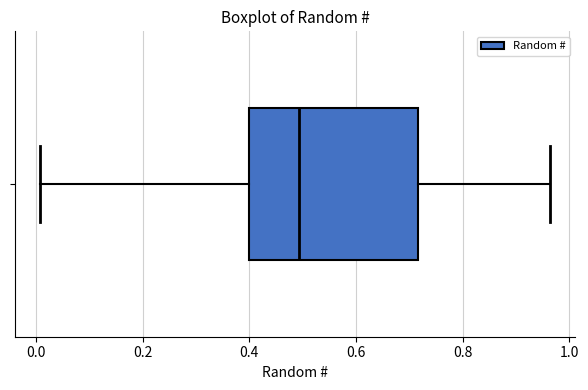

Where is the left edge of the box on the x-axis? The values are not printed on the chart, so give them approximately, as read against the axis.

0.40